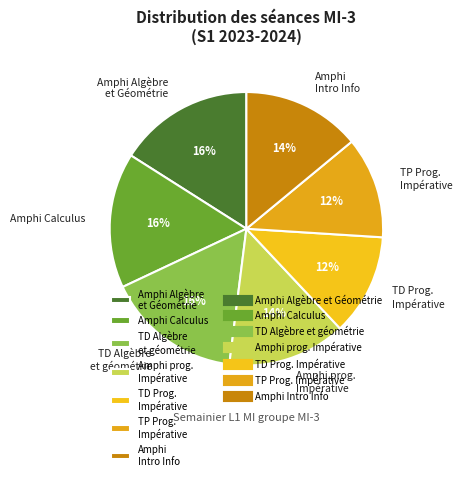

To the nearest percent, what is the combined percentage of Amphi Calculus and Amphi prog. Impérative?

30%